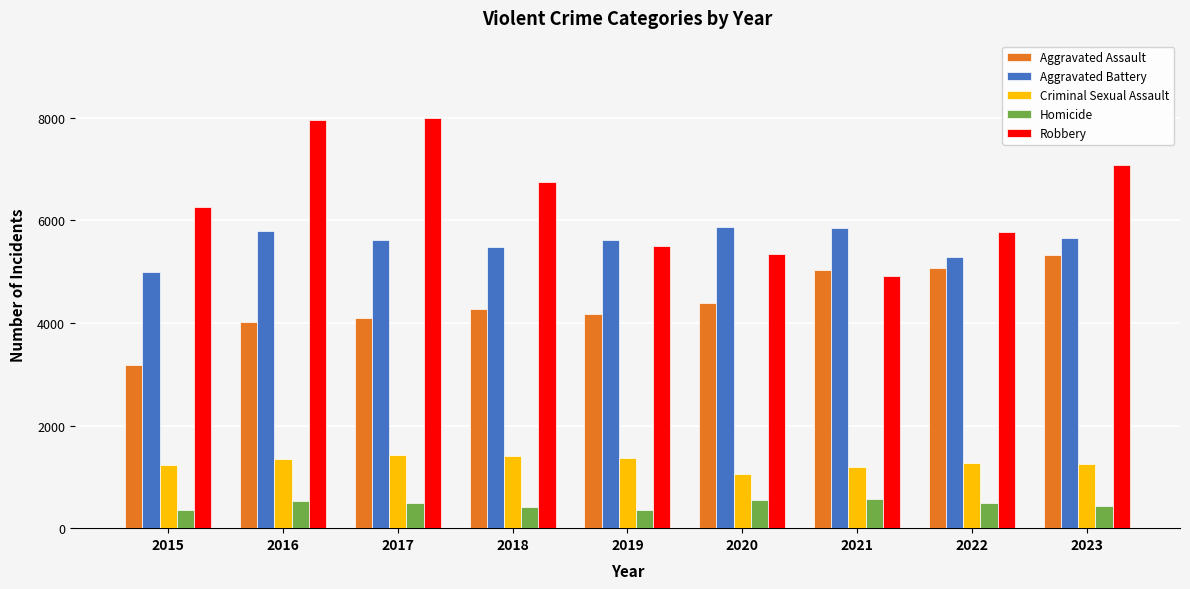

What is the sum of all Robbery values?

57520